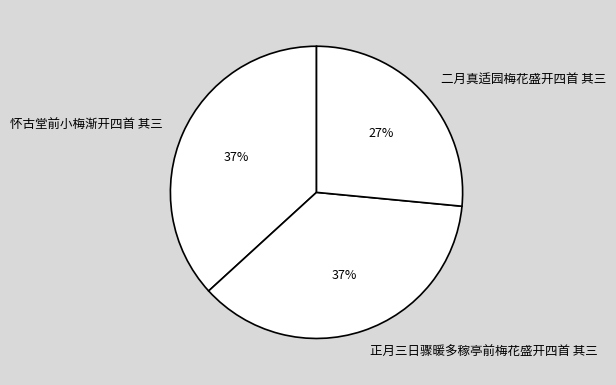

How many slices are in this pie chart?

3